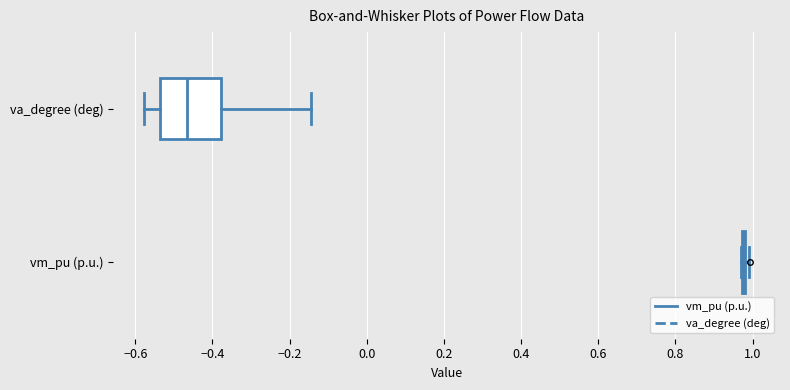

Reading bottom to top, read every box against the x-axis: the position of its median line, the range the box covers, and the ends of its whiskers. The values are not printed on the chart, so give them approximately, as read against the axis.

vm_pu (p.u.): box collapsed to a line at 0.98, whiskers 0.98 to 1.00
va_degree (deg): median -0.46, box -0.54 to -0.38, whiskers -0.58 to -0.14